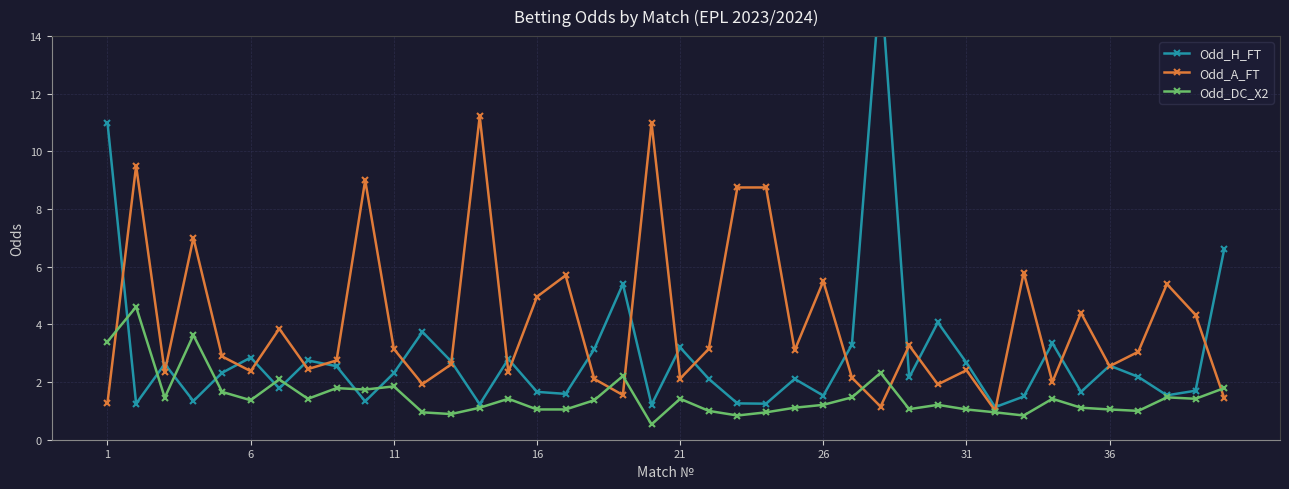

Does the chart display data point markers on the line(s)?

Yes